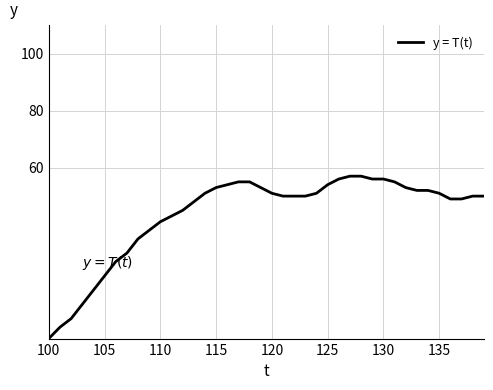

What is the maximum value shown in the chart?

57